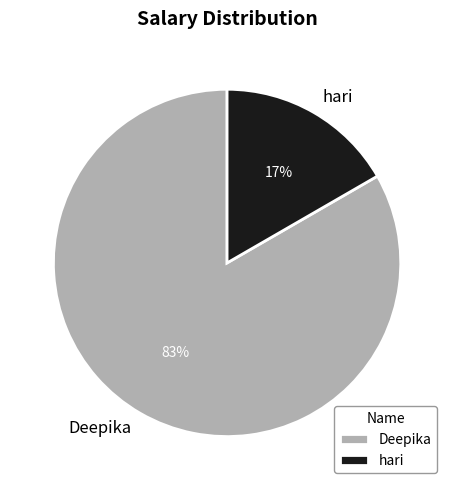

To the nearest percent, what percentage of the pie is Deepika?

83%